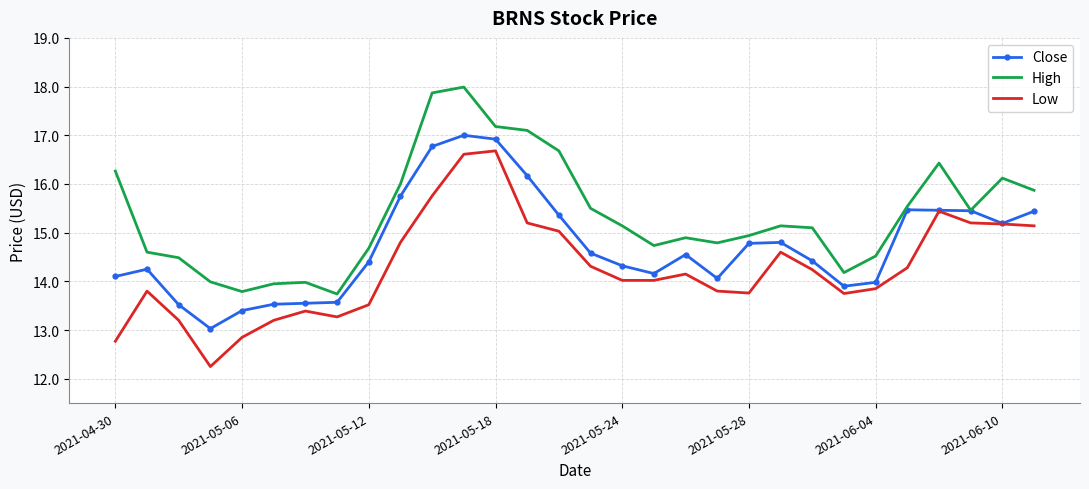

Count the number of categories in the chart.

30